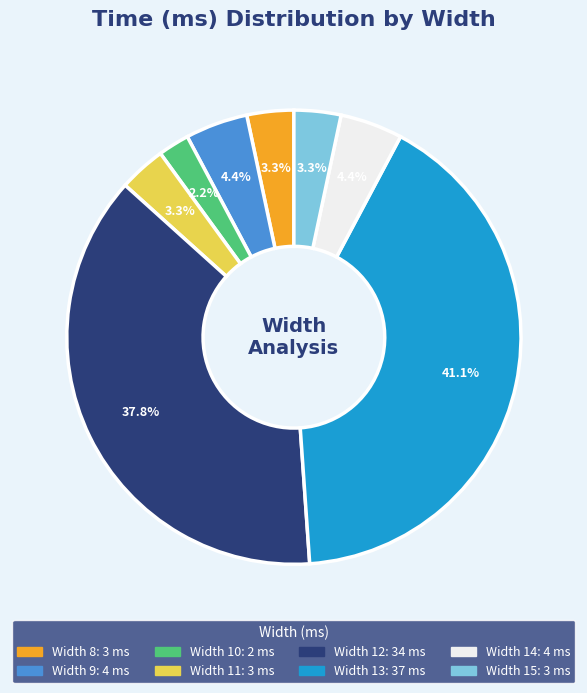

Is there any slice that represents more than half of the pie?

No